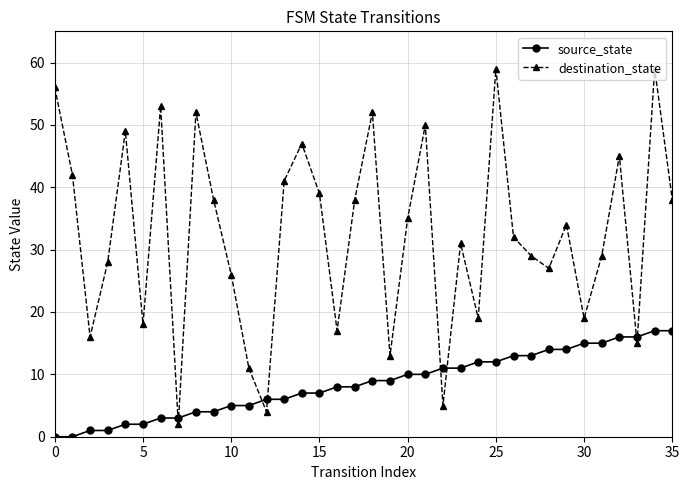

Which series has the largest range (max minus min)?

destination_state